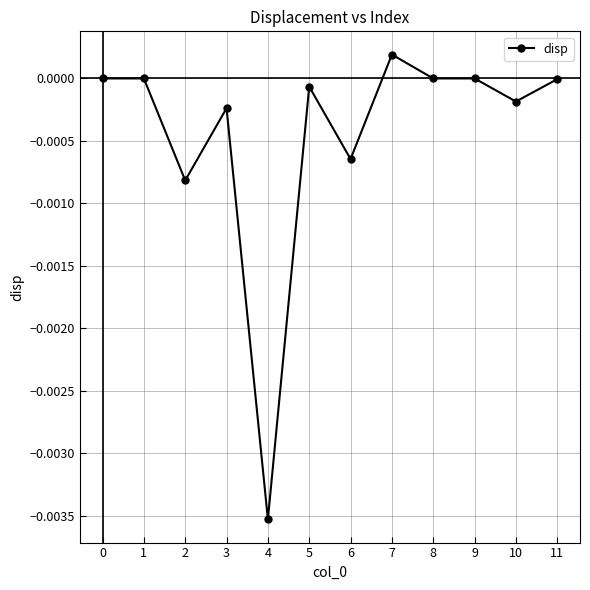

Which category has the lowest value across all series?

4